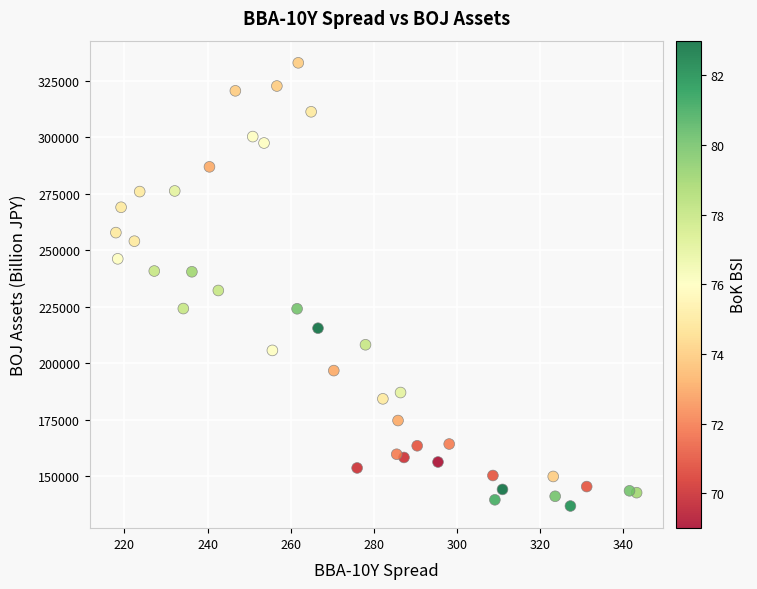

What Y value in the scatter plot is closest to 234862?

232178.1